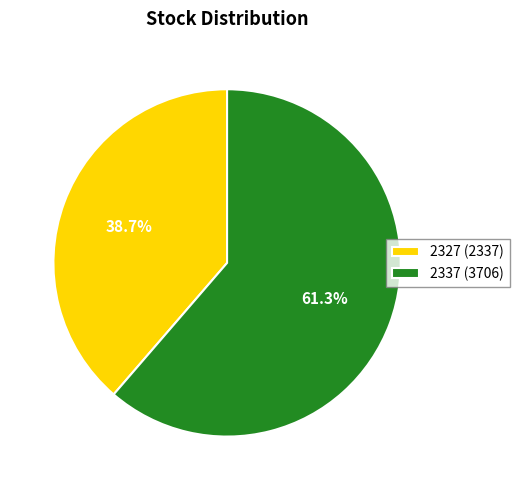

Approximately how many times larger is the value at 2327 compared to 2337?

0.6